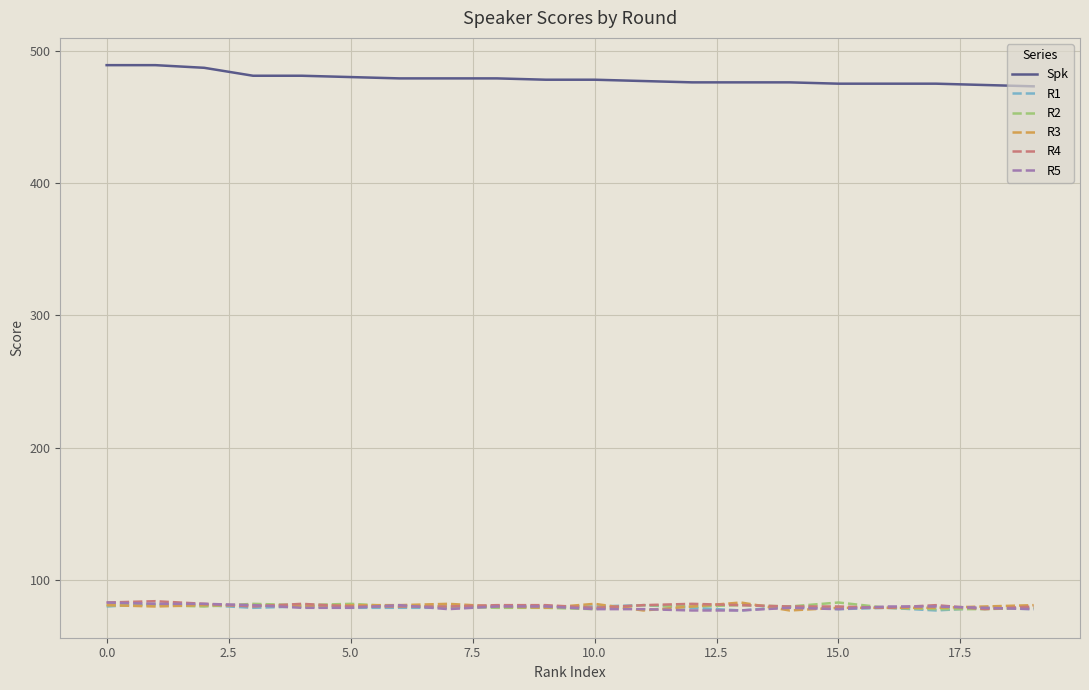

What is the smallest value displayed?

77